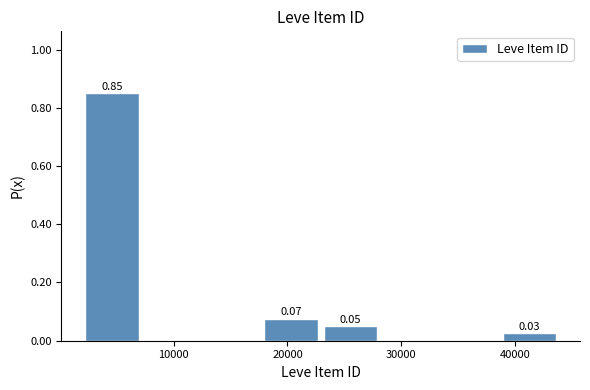

Over which range of the x-axis is the bar tallest?

2000 to 7000